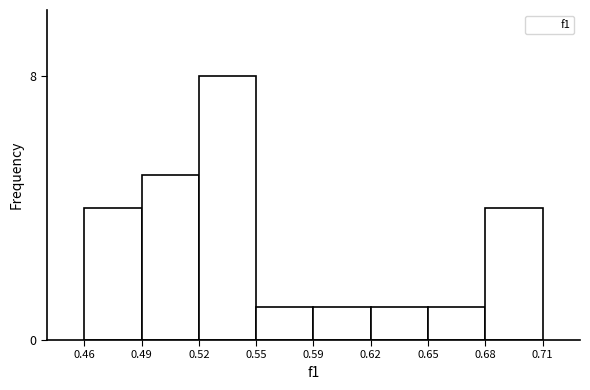

Reading left to right, list all the values displayed in this chart.

4	5	8	1	1	1	1	4